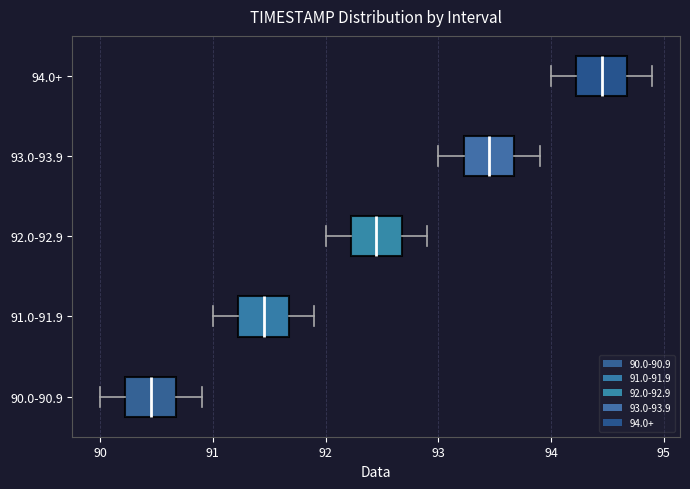

Where does the median line of the box for 93.0-93.9 sit on the x-axis? The values are not printed on the chart, so give them approximately, as read against the axis.

93.5